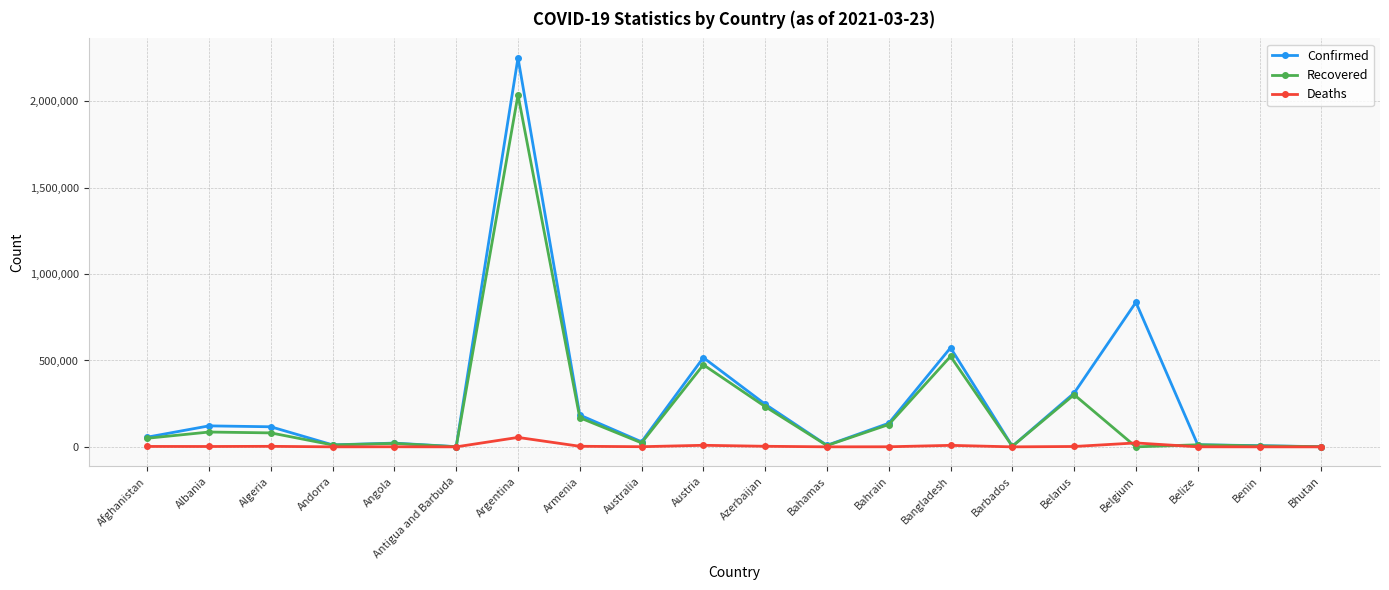

What is the label of the 2nd point from the left?

Albania